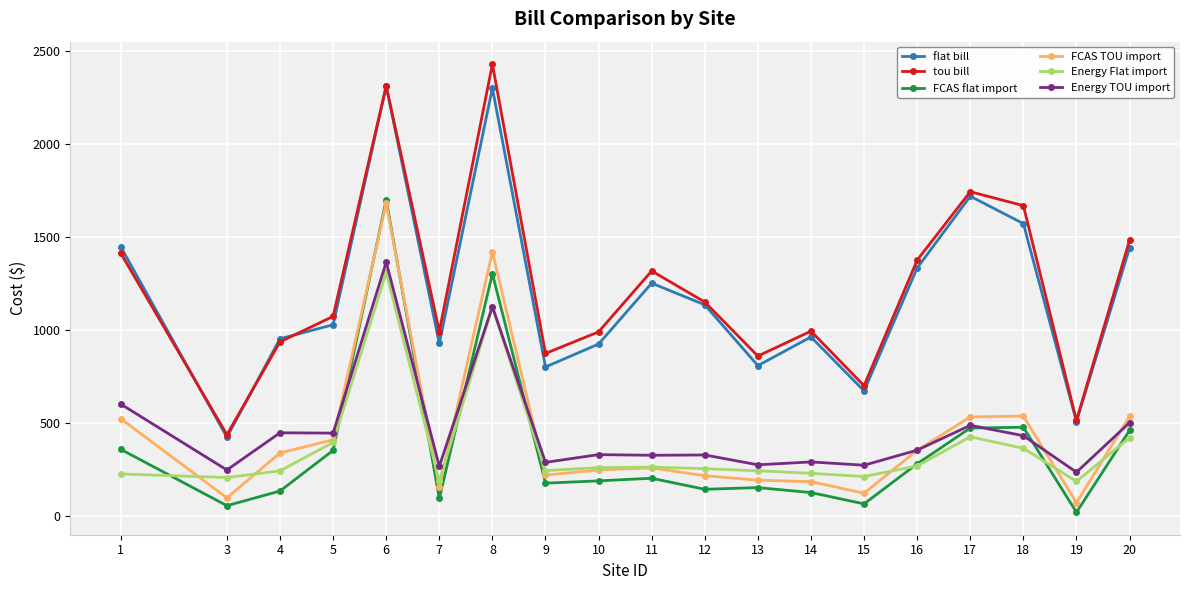

Which series changed the most between 12 and 16?

tou bill